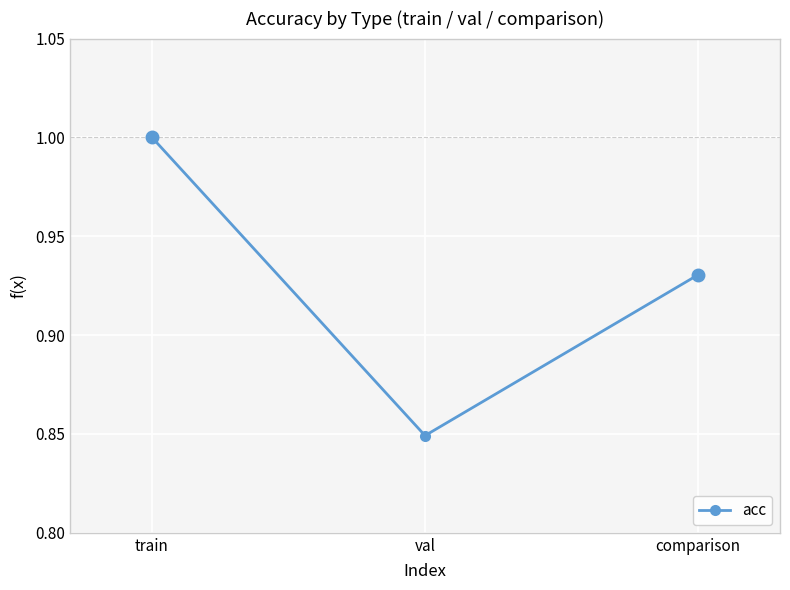

Is it true that the value at train is 0.3?

False